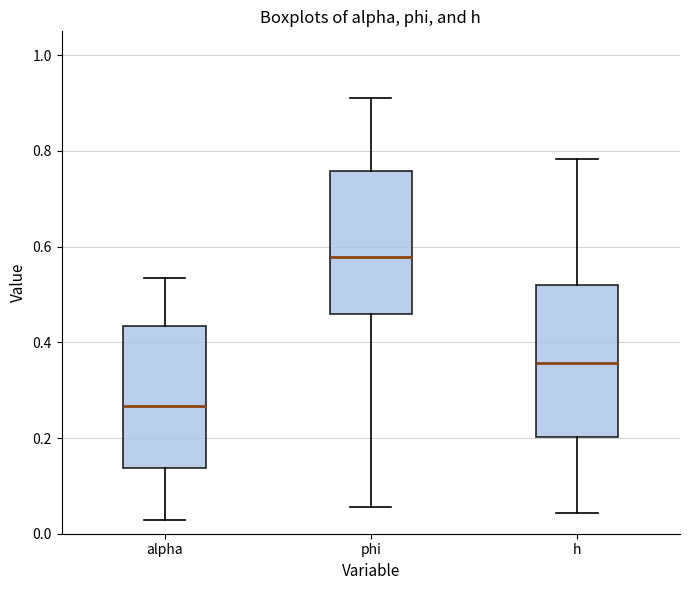

Where is the upper edge of the box for phi on the y-axis? The values are not printed on the chart, so give them approximately, as read against the axis.

0.76